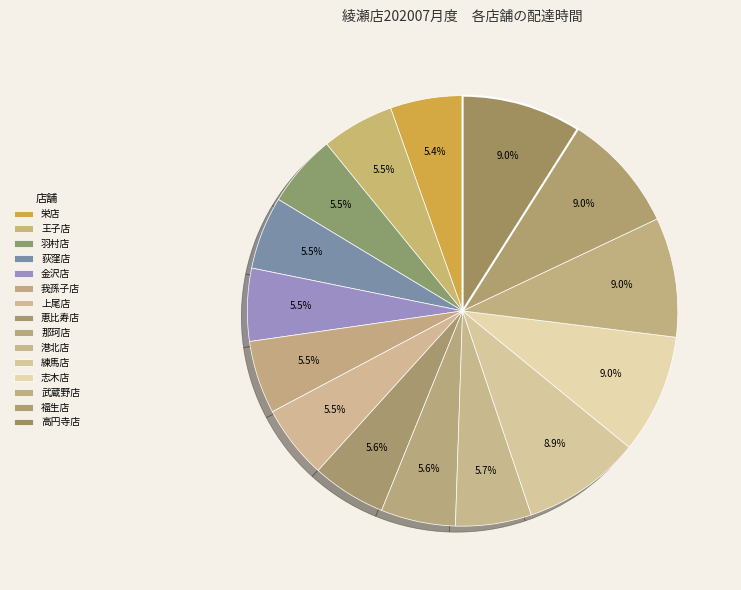

To the nearest percent, what is the average slice percentage?

7%